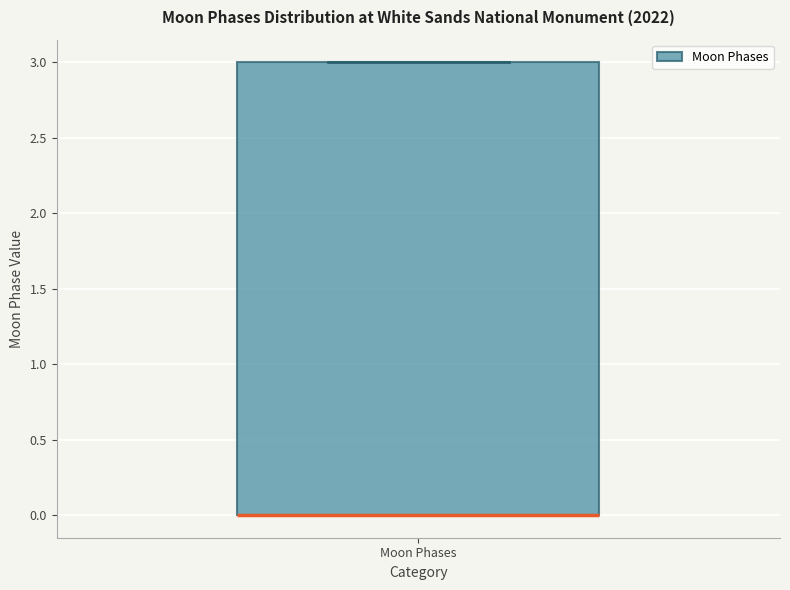

Transcribe this box plot: give where the median line is, the range the box spans, and where the two whiskers end, as read against the y-axis. The values are not printed on the chart, so give them approximately, as read against the axis.

median 0 (drawn on the box's lower edge), box 0 to 3, whiskers 0 to 3